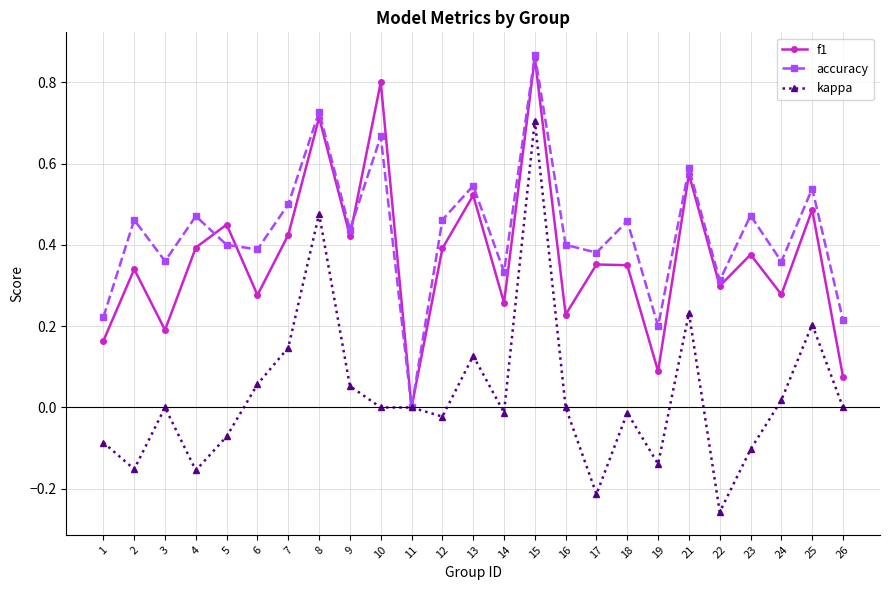

Which series changed the most between 10 and 11?

f1